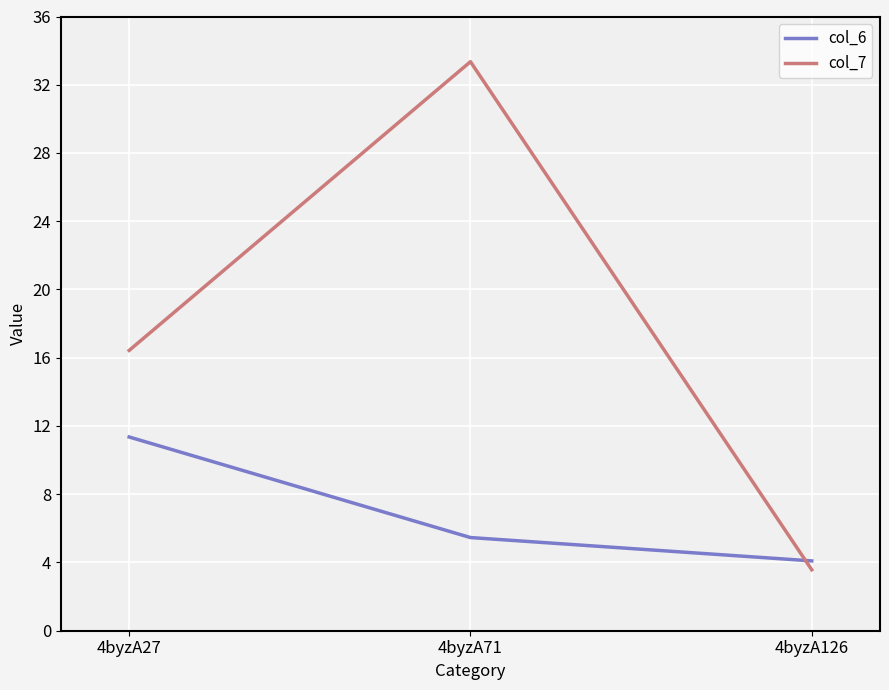

At which label does col_7 first exceed 16?

4byzA27